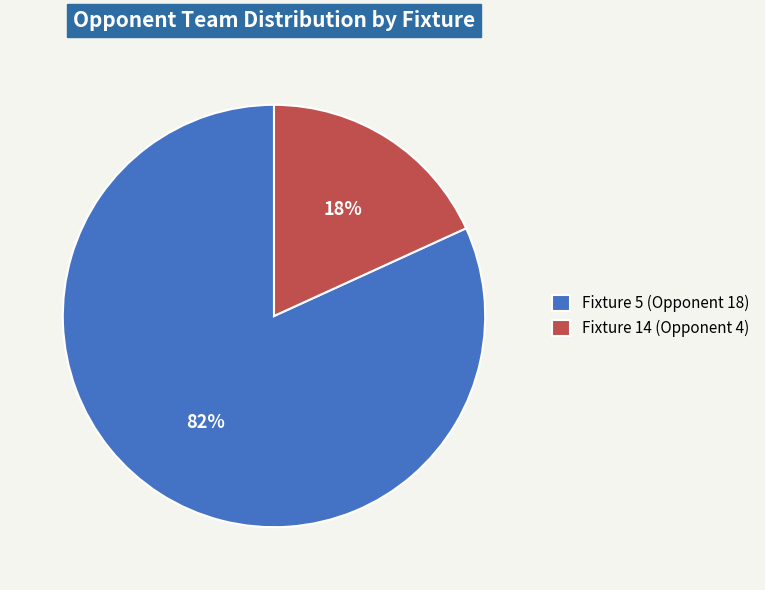

Rank the categories by value from highest to lowest.

Fixture 5 (Opponent 18), Fixture 14 (Opponent 4)